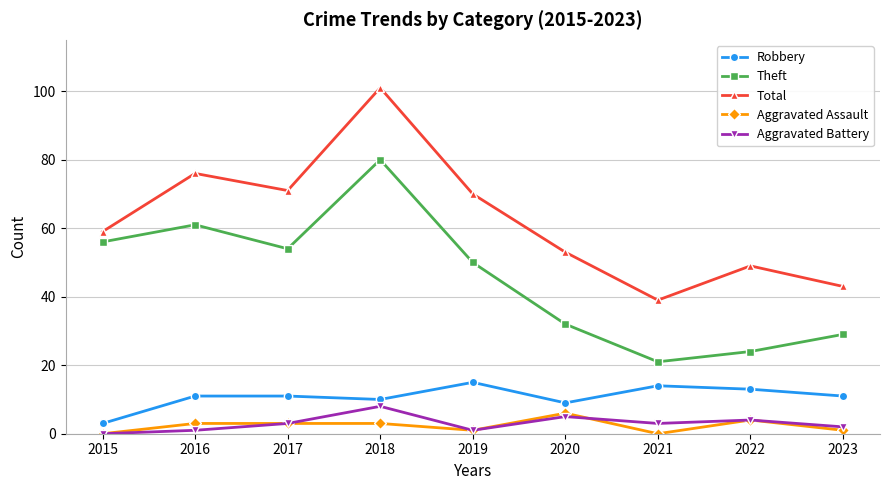

At which label is Aggravated Battery closest to 4?

2022